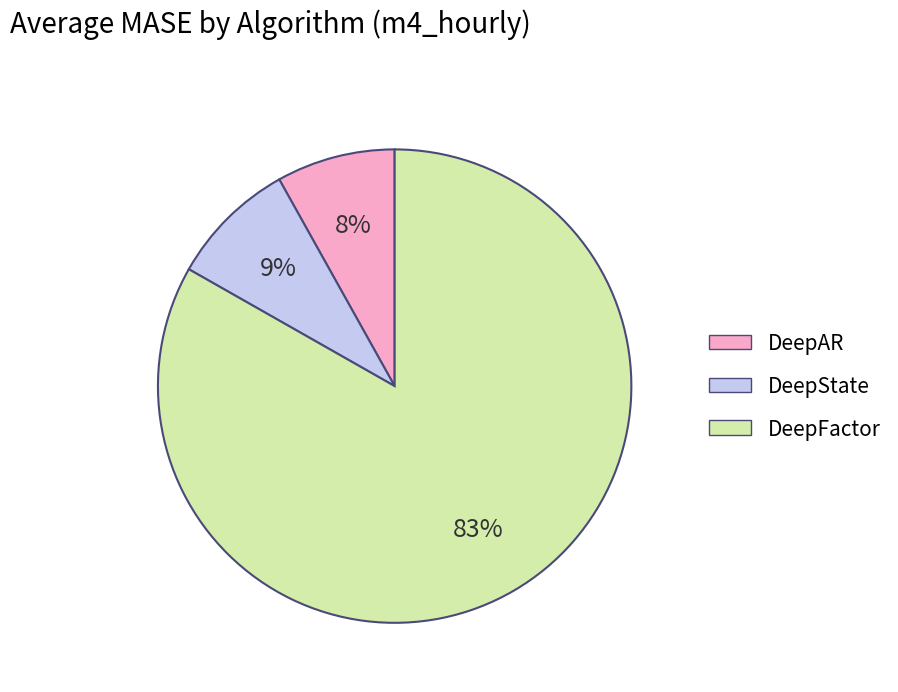

To the nearest percent, what percentage of the pie is DeepAR?

8%